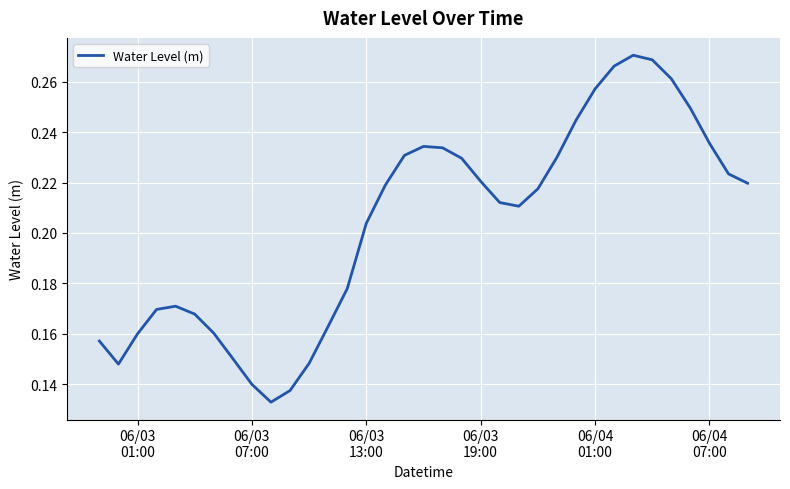

Does the chart have visible grid lines?

Yes